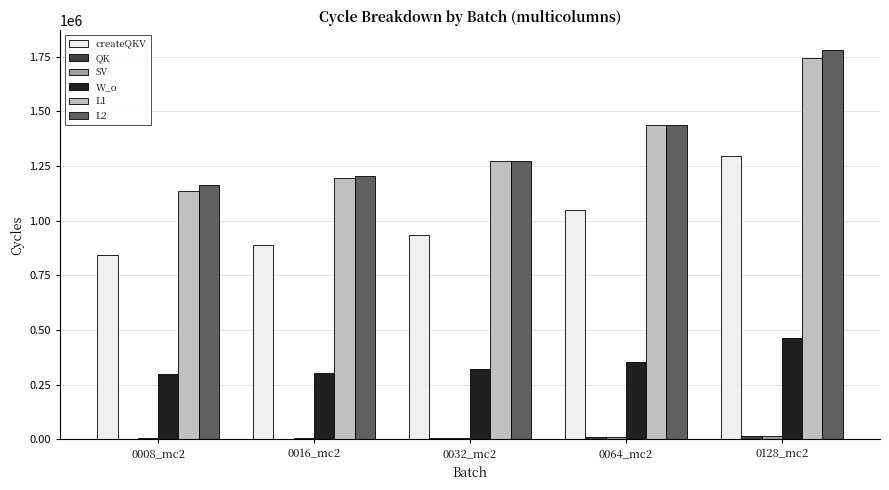

At which category is the sum across all series the highest?

0128_mc2